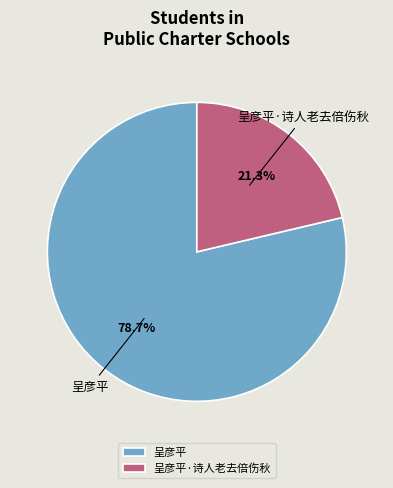

Approximately how many times larger is the value at 呈彦平·诗人老去倍伤秋 compared to 呈彦平?

0.3